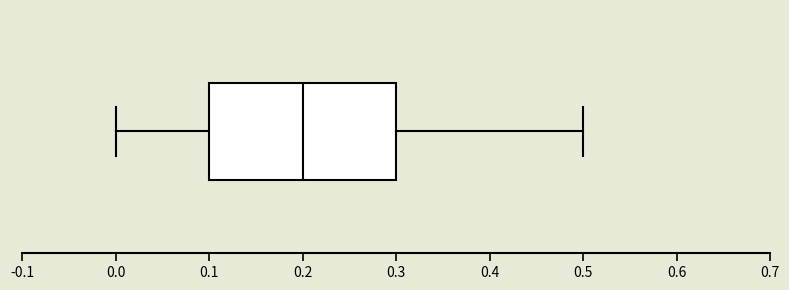

Transcribe this box plot: give where the median line is, the range the box spans, and where the two whiskers end, as read against the x-axis. The values are not printed on the chart, so give them approximately, as read against the axis.

median 0.2, box 0.1 to 0.3, whiskers 0.0 to 0.5